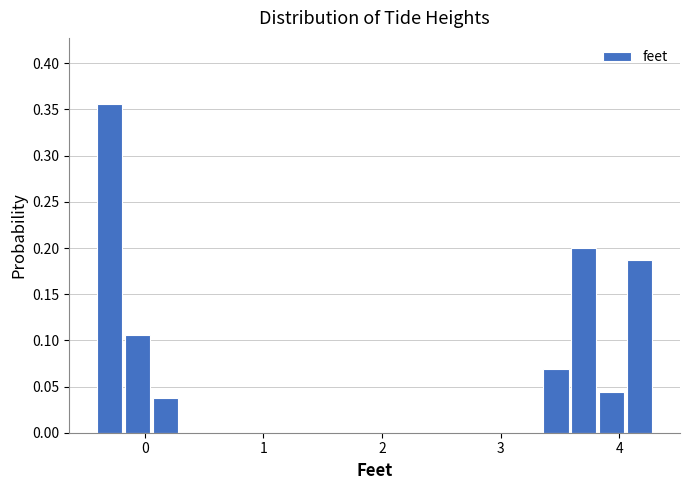

Around what value on the x-axis is the tallest bar? Give the approximate position of its centre, as read against the axis.

-0.3